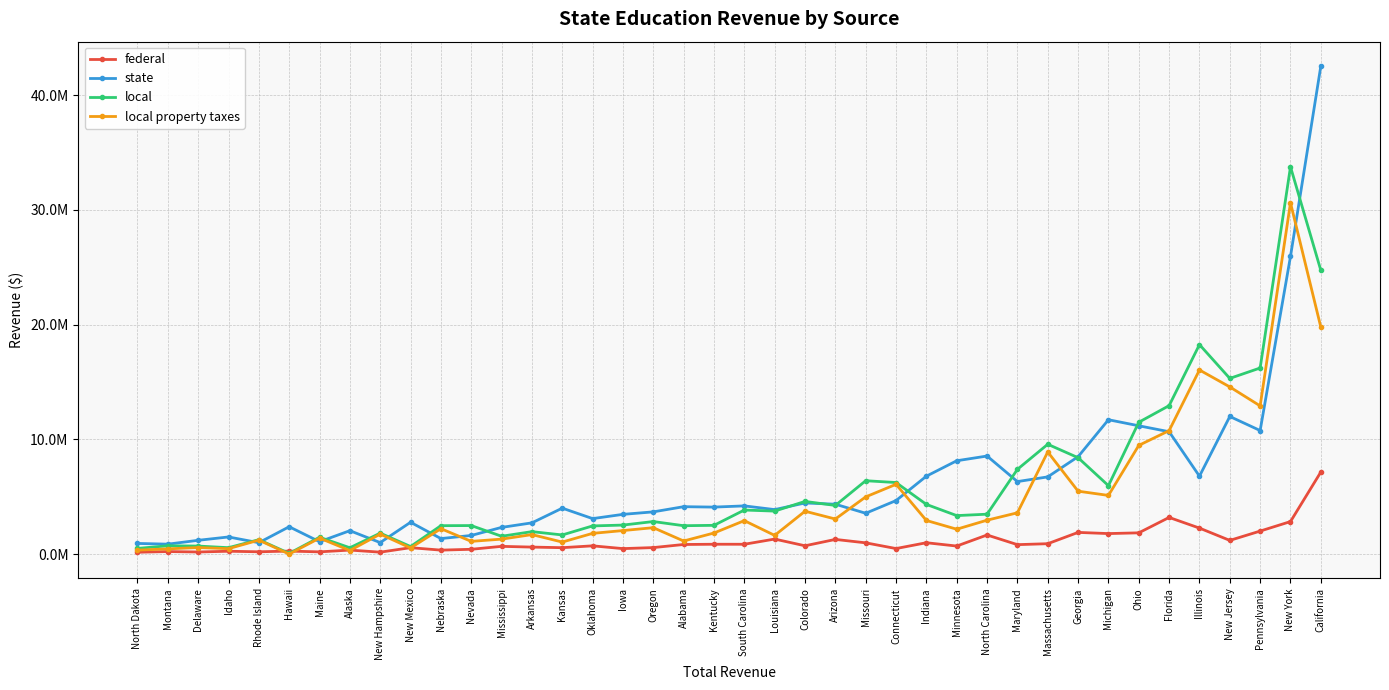

What is the difference between the maximum and second lowest values in the local series?

33253910